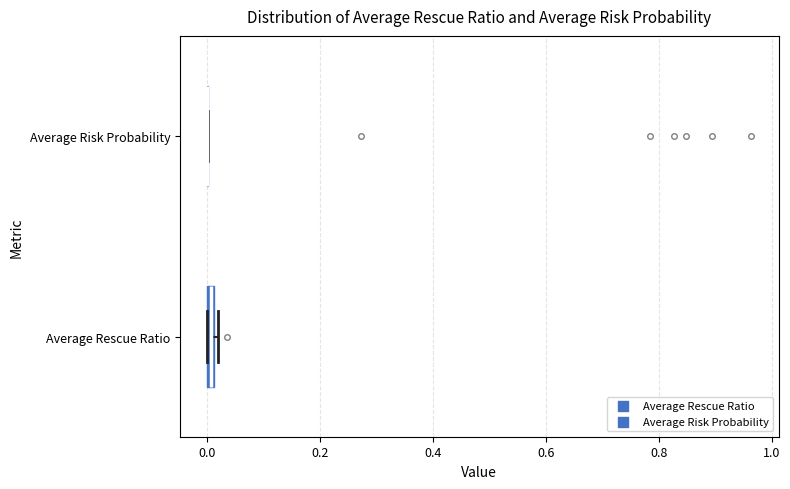

Where is the left edge of the box for Average Rescue Ratio on the x-axis? The values are not printed on the chart, so give them approximately, as read against the axis.

0.00